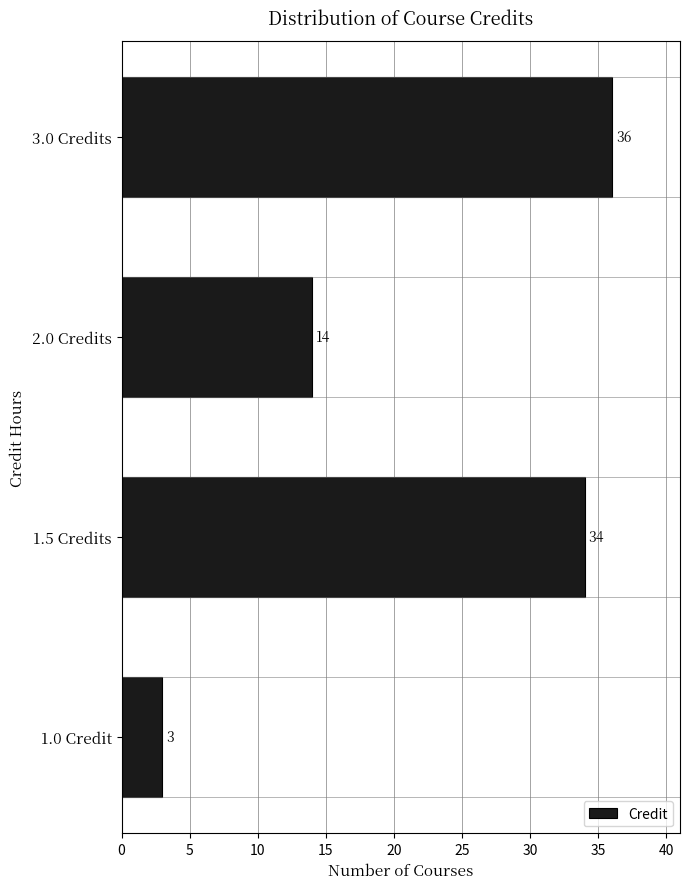

Reading top to bottom, what are all the values shown in this chart?

3.0 Credits=36	2.0 Credits=14	1.5 Credits=34	1.0 Credit=3